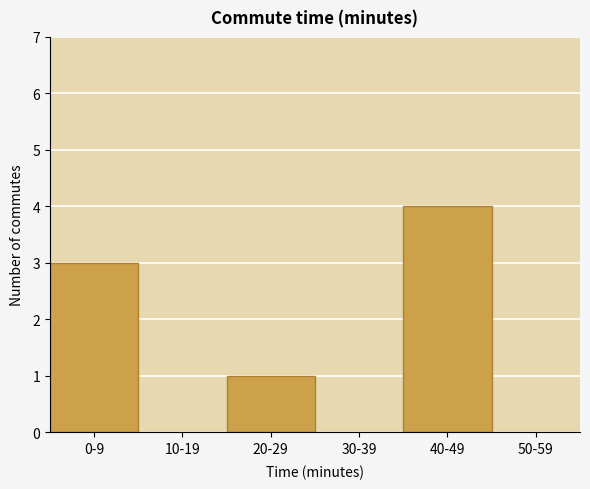

Reading right to left, list all the values displayed in this chart.

50-59=0	40-49=4	30-39=0	20-29=1	10-19=0	0-9=3